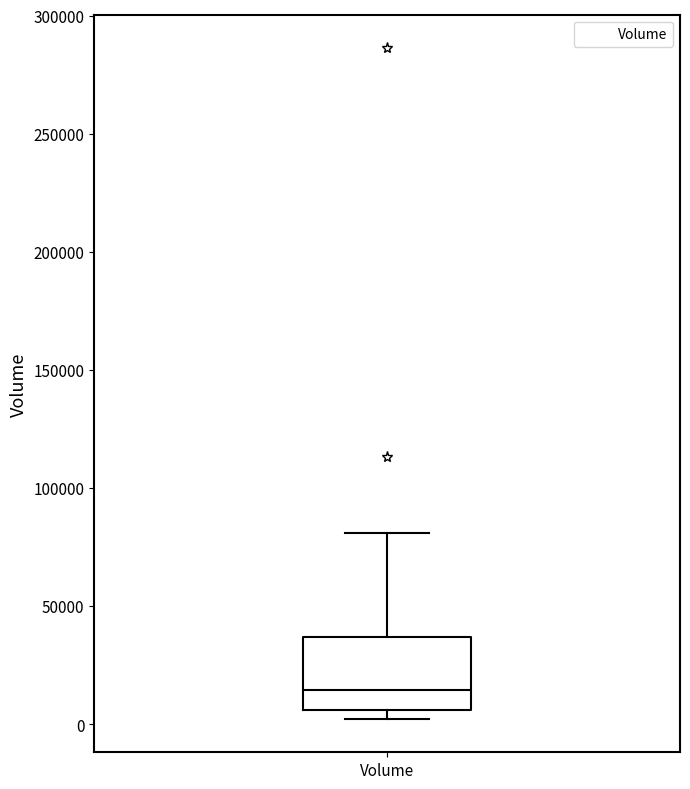

Transcribe this box plot: give where the median line is, the range the box spans, and where the two whiskers end, as read against the y-axis. The values are not printed on the chart, so give them approximately, as read against the axis.

median 15000, box 5000 to 35000, whiskers 0 to 80000